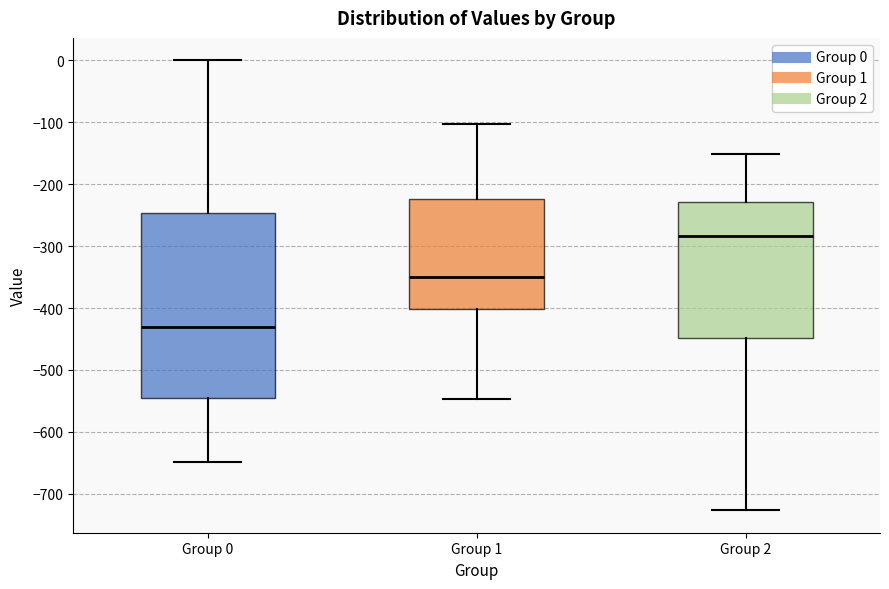

Reading left to right, read every box against the y-axis: the position of its median line, the range the box covers, and the ends of its whiskers. The values are not printed on the chart, so give them approximately, as read against the axis.

Group 0: median -430, box -540 to -250, whiskers -650 to 0
Group 1: median -350, box -400 to -220, whiskers -550 to -100
Group 2: median -280, box -450 to -230, whiskers -730 to -150